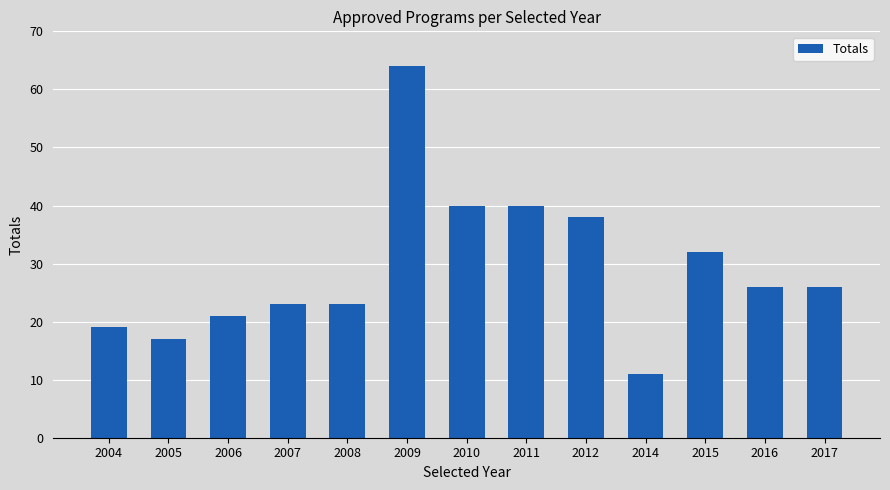

What is the difference between the values at 2012 and 2006?

17